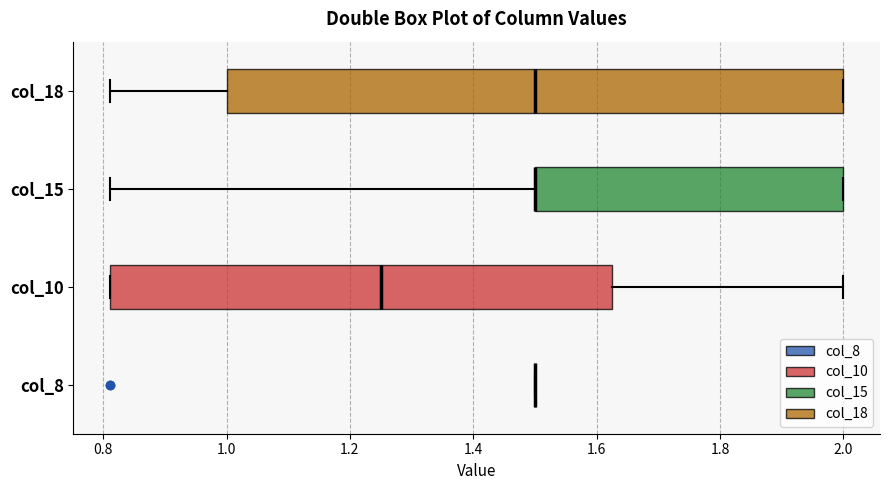

Reading bottom to top, transcribe this box plot: for each box, give where its median line is, the range the box spans, and where its two whiskers end, as read against the x-axis. The values are not printed on the chart, so give them approximately, as read against the axis.

col_8: box collapsed to a line at 1.50, whiskers 1.50 to 1.50
col_10: median 1.26, box 0.82 to 1.62, whiskers 0.82 to 2.00
col_15: median 1.50 (drawn on the box's left edge), box 1.50 to 2.00, whiskers 0.82 to 2.00
col_18: median 1.50, box 1.00 to 2.00, whiskers 0.82 to 2.00